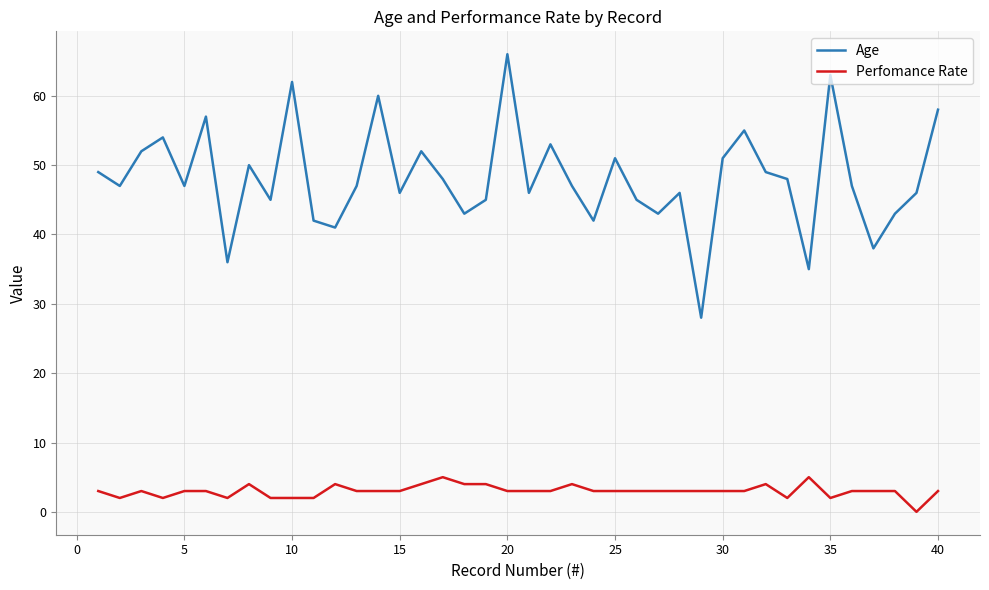

List the series in order of their overall mean, lowest first.

Perfomance Rate, Age